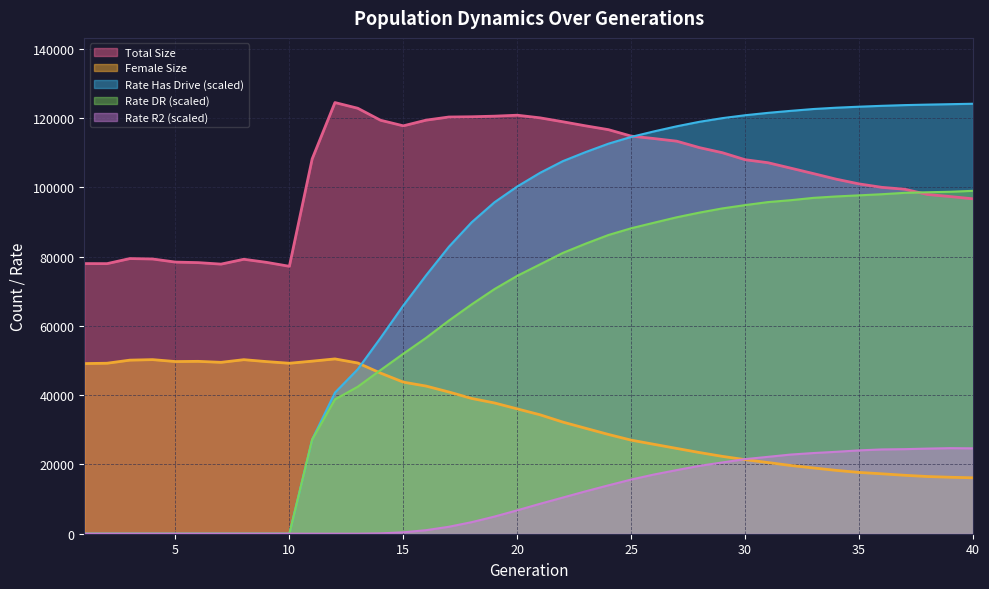

True or false: Rate DR has more than 2 interior local peaks.

False